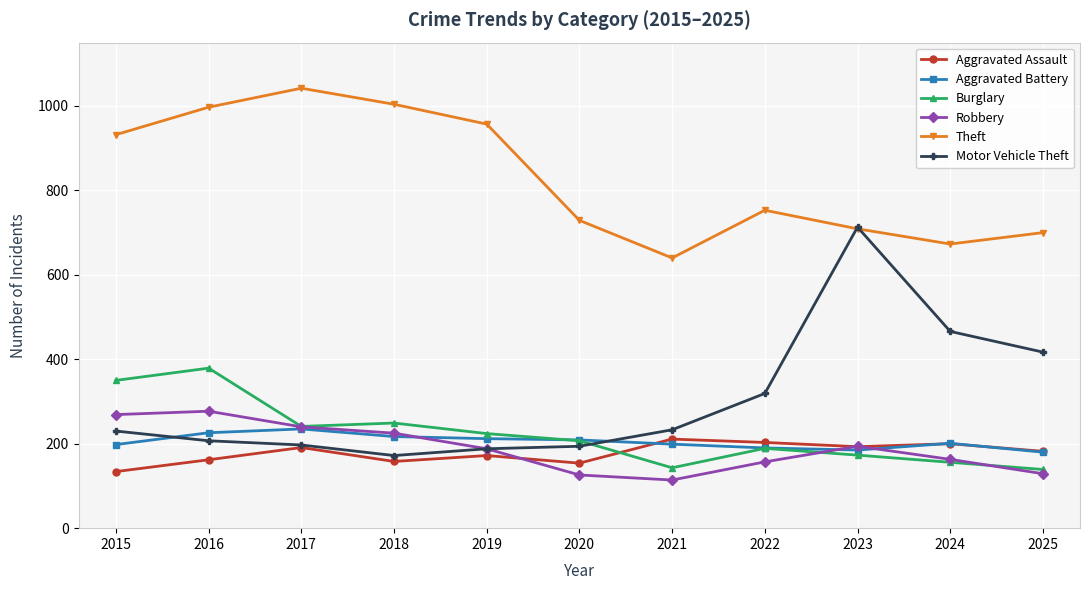

What is the difference between the Aggravated Assault values at 2025 and 2021?

29